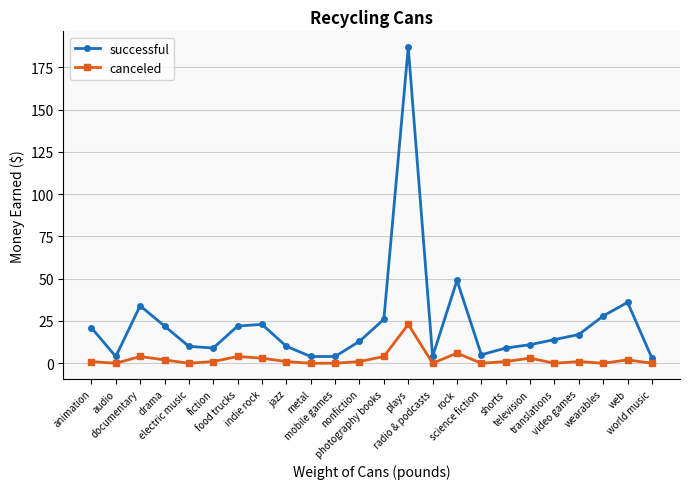

What is the maximum value shown in the chart?

187